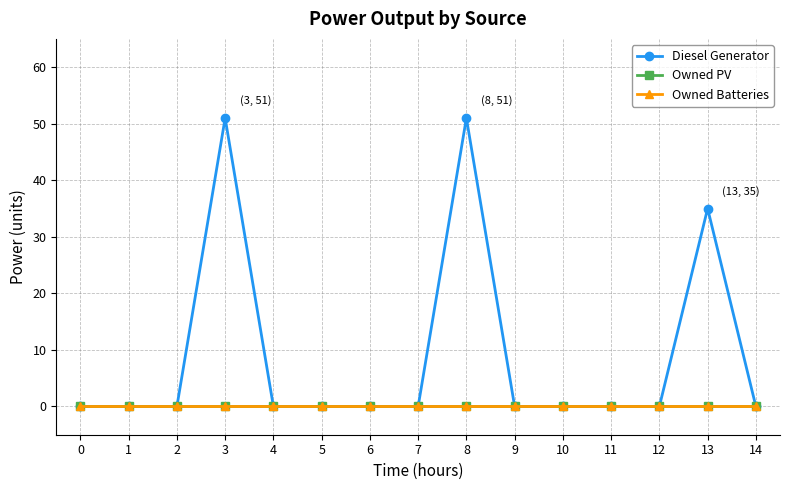

Which series has the largest range (max minus min)?

Diesel Generator